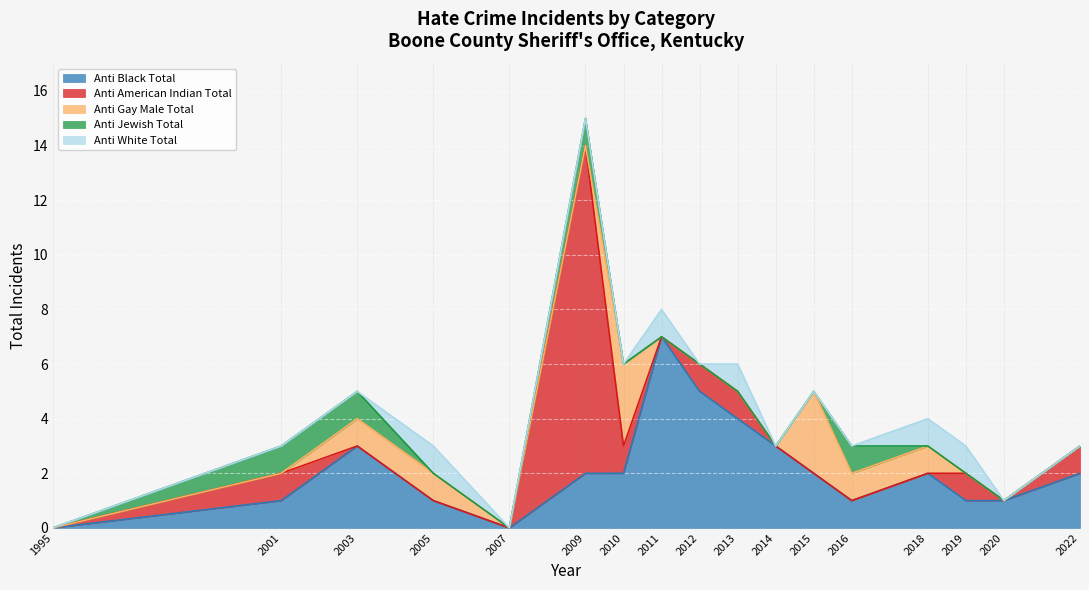

Reading left to right, list all the values displayed in this chart.

anti_black_total: 1995=0	2001=1	2003=3	2005=1	2007=0	2009=2	2010=2	2011=7	2012=5	2013=4	2014=3	2015=2	2016=1	2018=2	2019=1	2020=1	2022=2
anti_american_indian_total: 1995=0	2001=1	2003=0	2005=0	2007=0	2009=12	2010=1	2011=0	2012=1	2013=1	2014=0	2015=0	2016=0	2018=0	2019=1	2020=0	2022=1
anti_gay_male_total: 1995=0	2001=0	2003=1	2005=1	2007=0	2009=0	2010=3	2011=0	2012=0	2013=0	2014=0	2015=3	2016=1	2018=1	2019=0	2020=0	2022=0
anti_jewish_total: 1995=0	2001=1	2003=1	2005=0	2007=0	2009=1	2010=0	2011=0	2012=0	2013=0	2014=0	2015=0	2016=1	2018=0	2019=0	2020=0	2022=0
anti_white_total: 1995=0	2001=0	2003=0	2005=1	2007=0	2009=0	2010=0	2011=1	2012=0	2013=1	2014=0	2015=0	2016=0	2018=1	2019=1	2020=0	2022=0